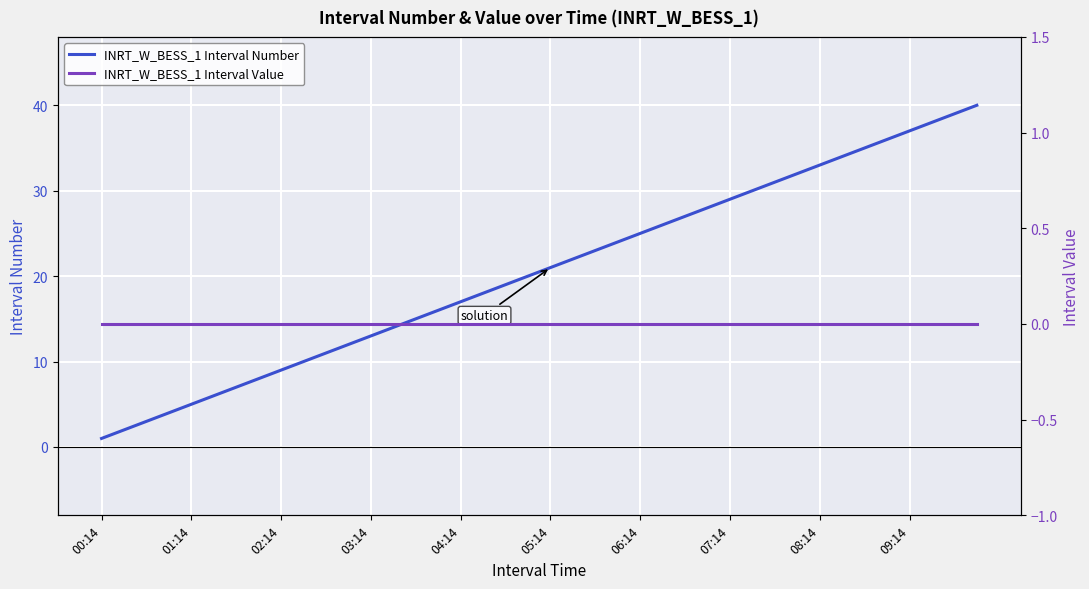

True or false: INRT_W_BESS_1 Interval Number and INRT_W_BESS_1 Interval Value intersect in this chart.

False